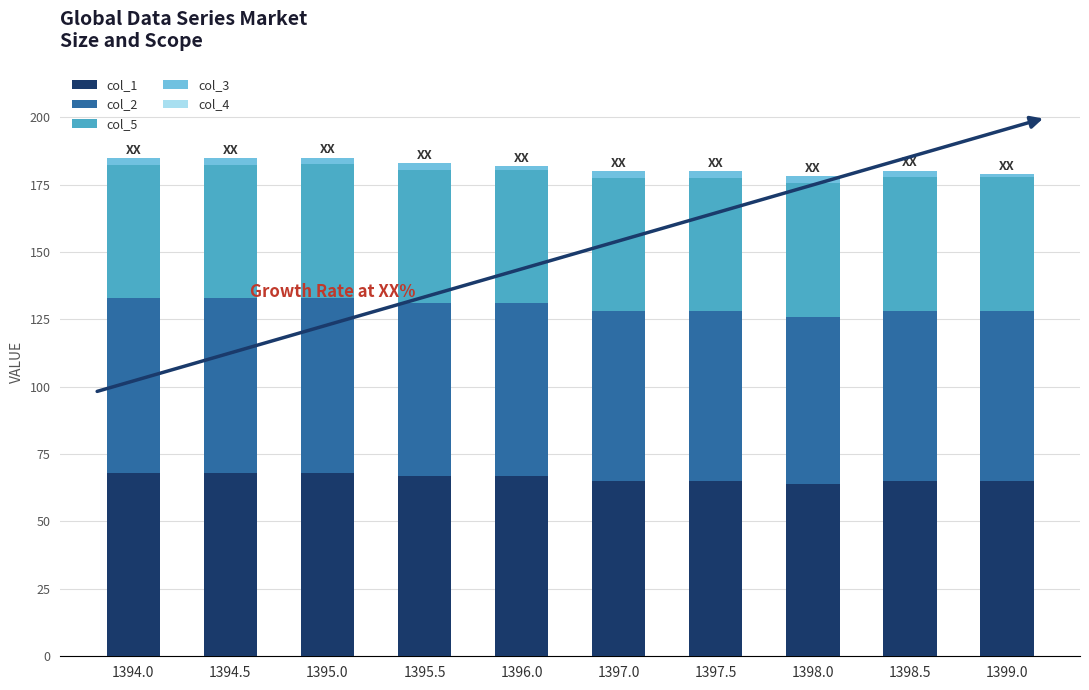

Is it true that col_1 equals 86.8 at 1398.5?

False